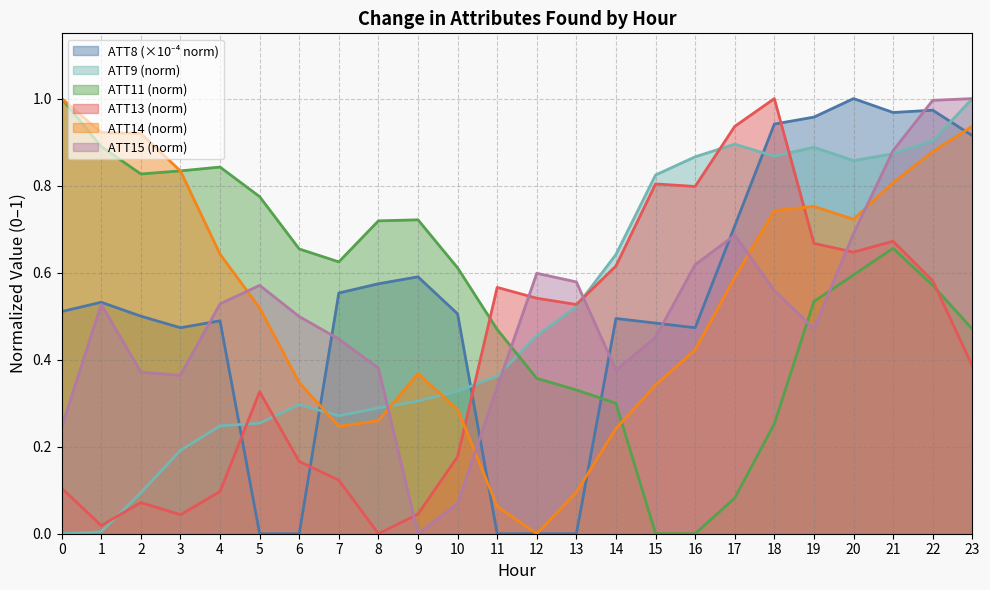

Which has a higher value, 22 or 6?

22